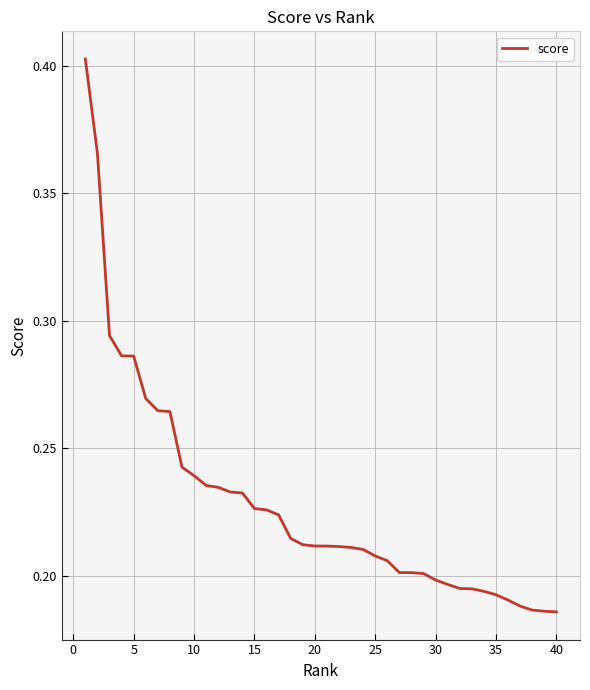

What is the greatest value displayed?

0.4